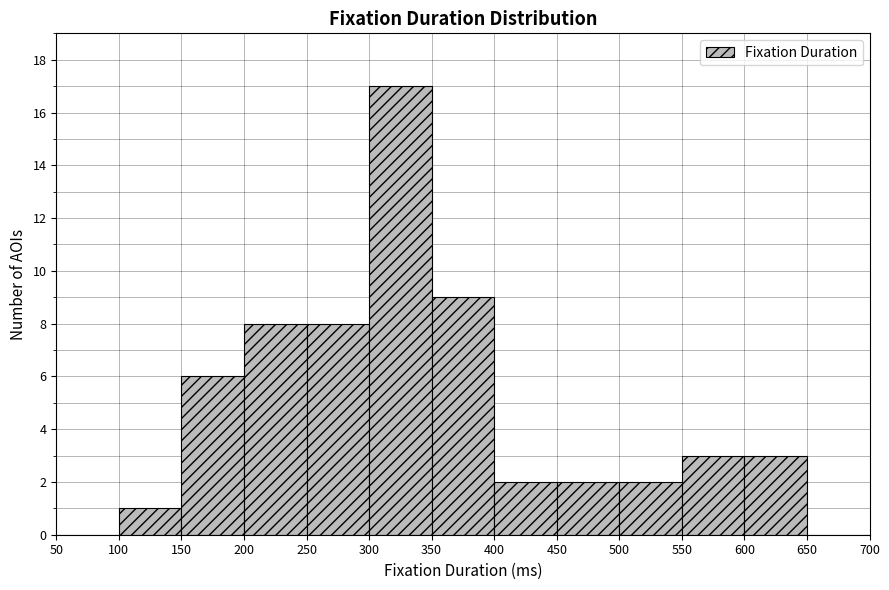

What is the height of the bar covering 100 to 150 on the x-axis? The values are not printed on the chart, so give them approximately, as read against the axis.

1